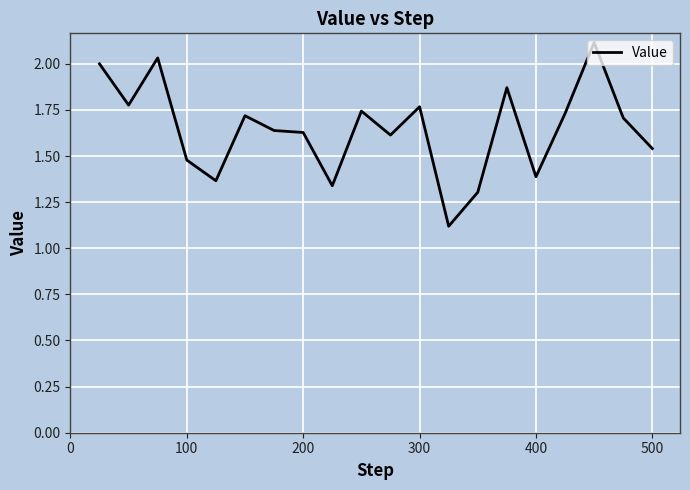

What is the minimum value shown in the chart?

1.1